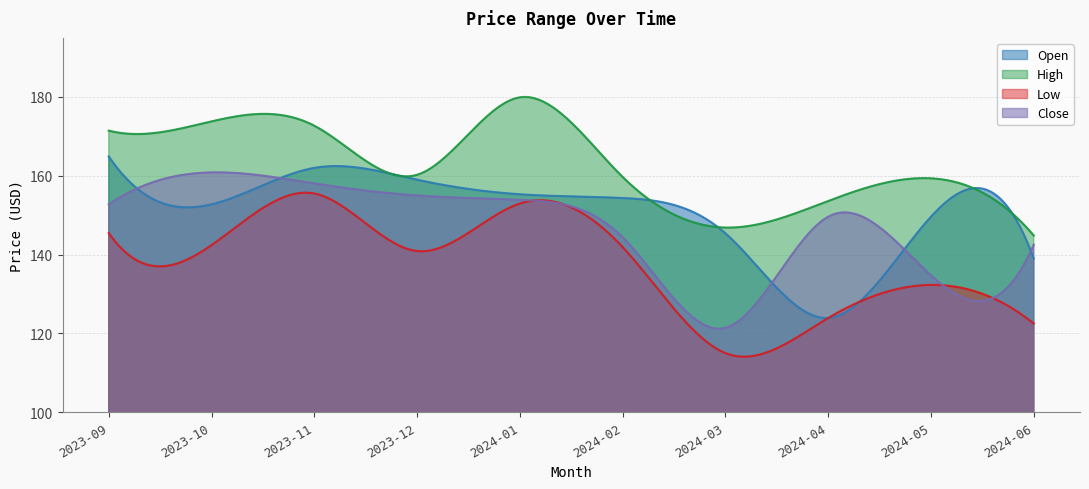

At which label does Open reach its minimum?

2024-04